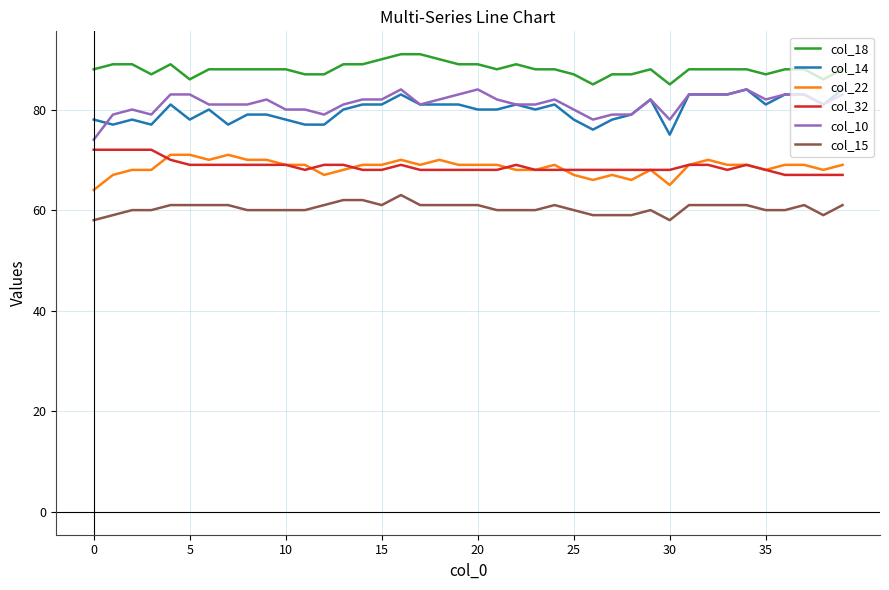

True or false: col_32 and col_15 cross at least once.

False